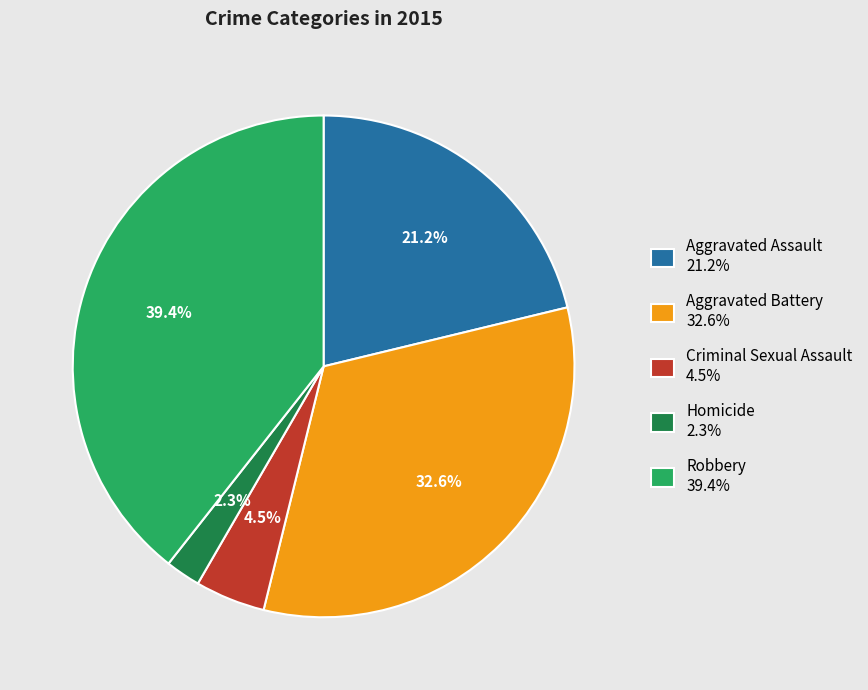

Does any single category account for the majority?

No